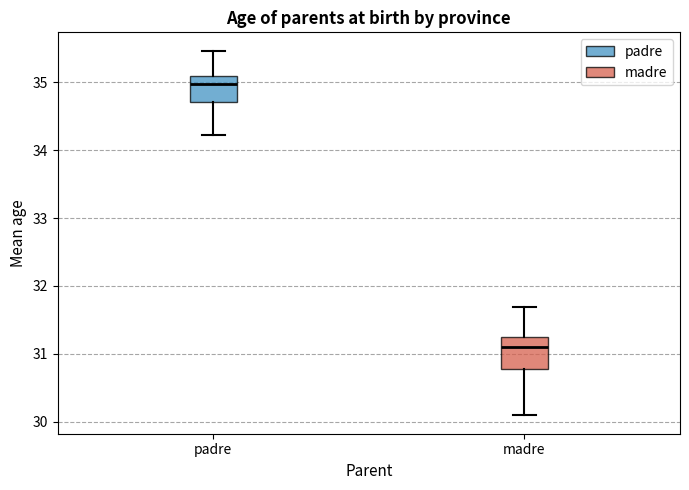

Reading left to right, transcribe this box plot: for each box, give where its median line is, the range the box spans, and where its two whiskers end, as read against the y-axis. The values are not printed on the chart, so give them approximately, as read against the axis.

padre: median 35.0, box 34.7 to 35.1, whiskers 34.2 to 35.5
madre: median 31.1, box 30.8 to 31.3, whiskers 30.1 to 31.7